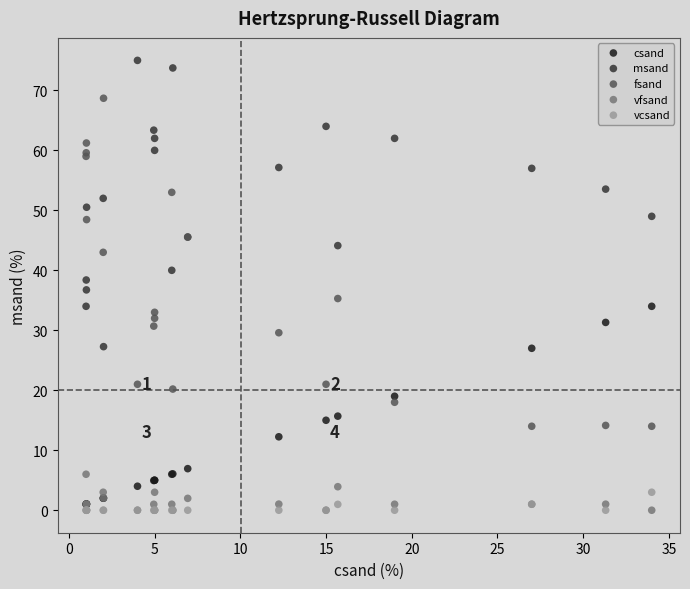

Which series has the largest Y range (max minus min)?

fsand